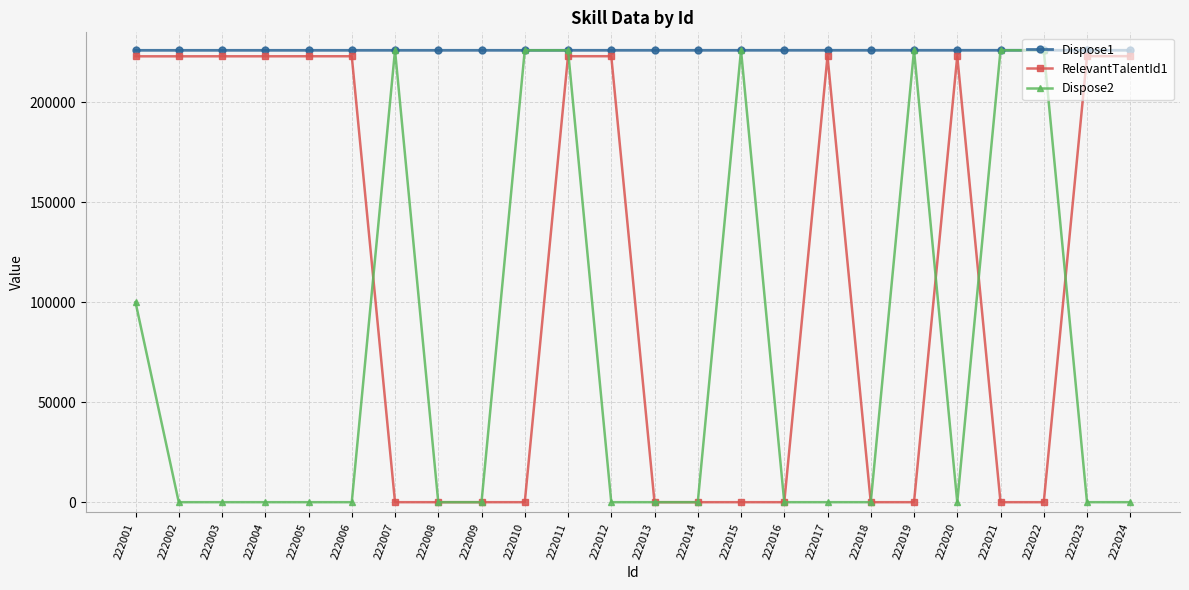

The value of RelevantTalentId1 at 222006 is 124489. True or false?

False